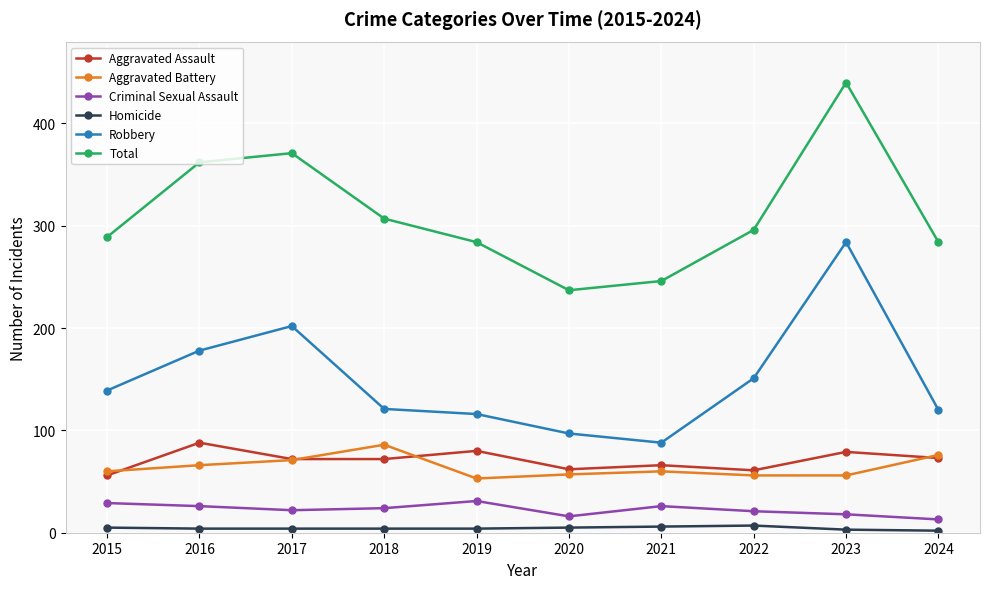

Where does the Total series first go above 296?

2016